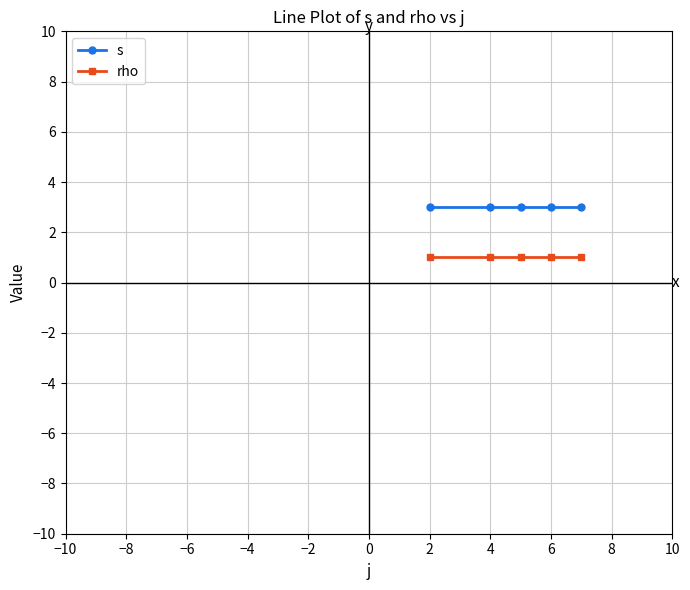

Which series has the largest total across all categories?

s